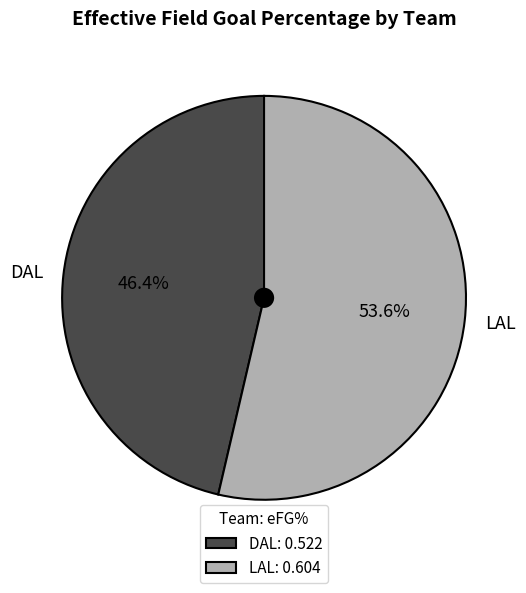

To the nearest percent, what portion does LAL represent?

54%